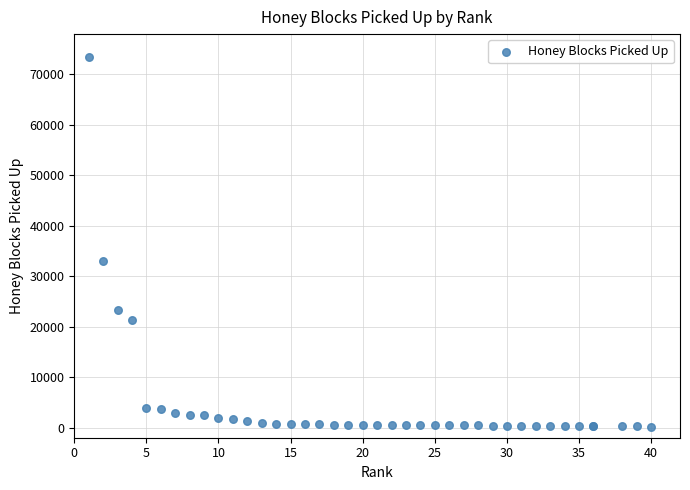

What Y value in the scatter plot is closest to 36889?

32996